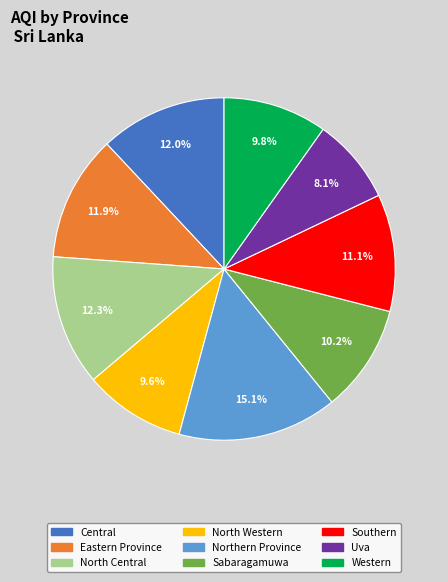

Which category has the smallest portion of the pie?

Uva